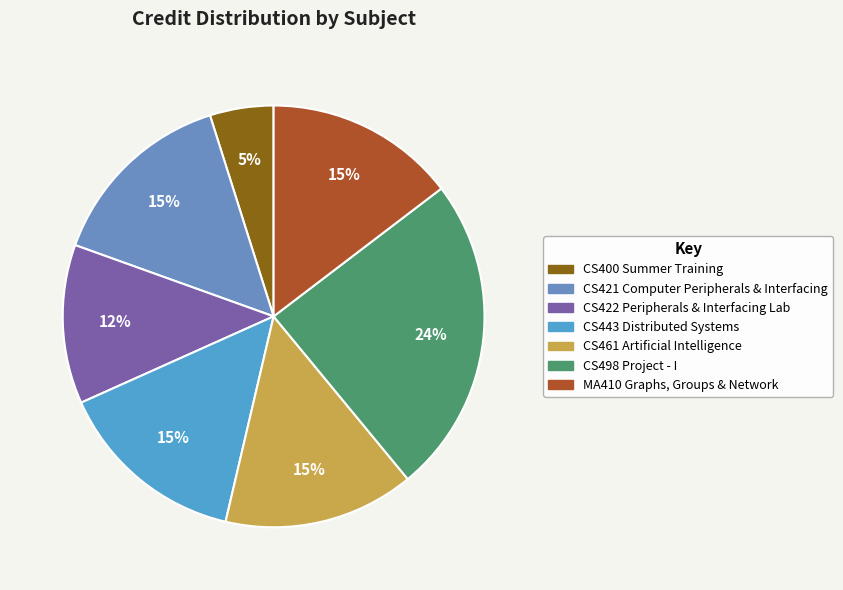

To the nearest percent, what percentage of the pie is CS400 Summer Training?

5%